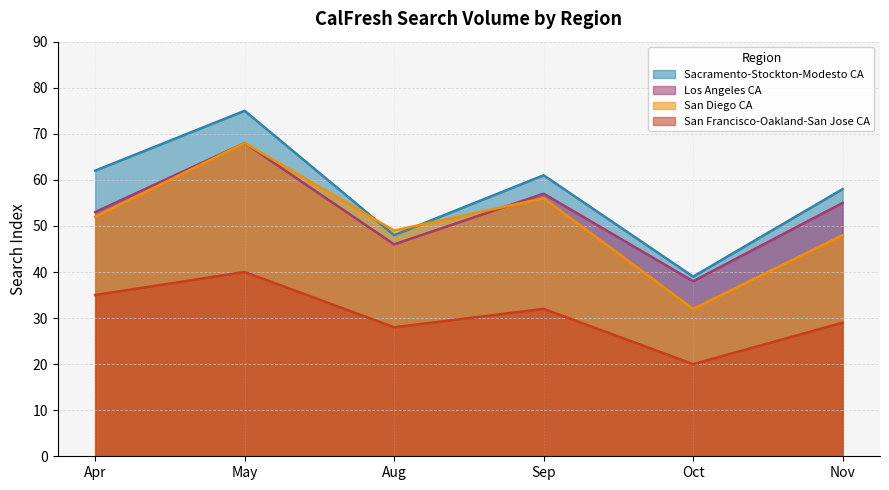

What is the greatest value displayed?

75